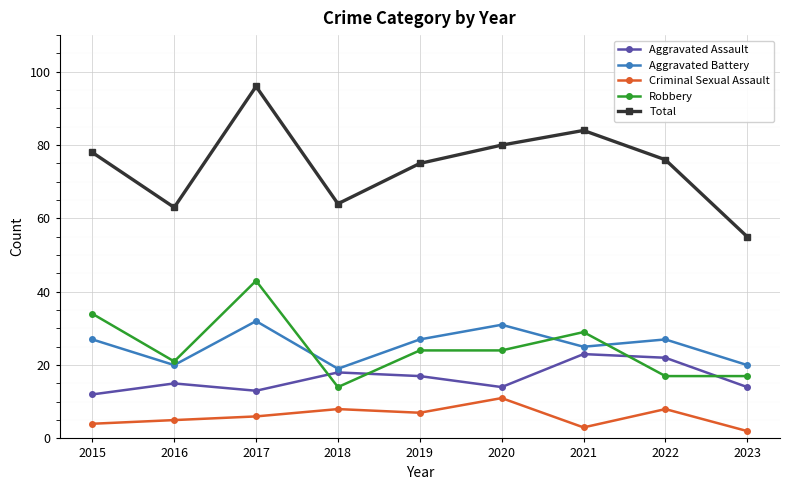

True or false: Criminal Sexual Assault and Aggravated Assault intersect in this chart.

False